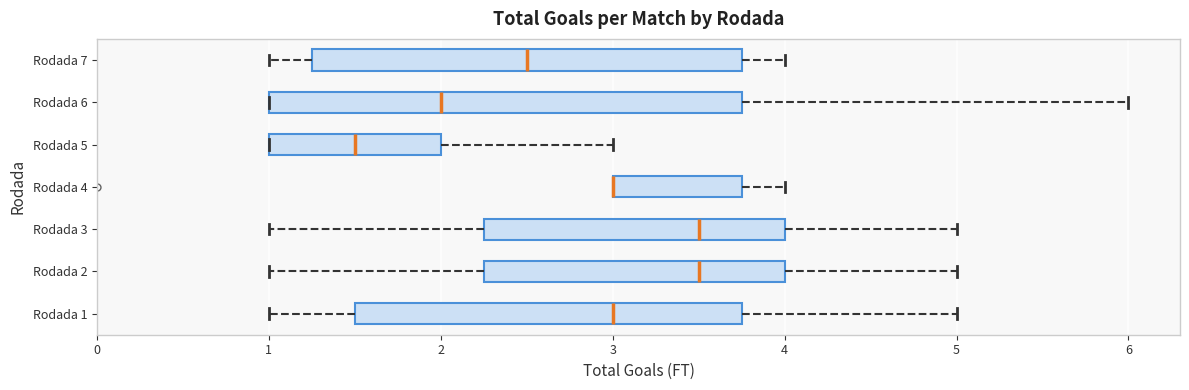

Reading bottom to top, transcribe this box plot: for each box, give where its median line is, the range the box spans, and where its two whiskers end, as read against the x-axis. The values are not printed on the chart, so give them approximately, as read against the axis.

Rodada 1: median 3.0, box 1.5 to 3.8, whiskers 1.0 to 5.0
Rodada 2: median 3.5, box 2.3 to 4.0, whiskers 1.0 to 5.0
Rodada 3: median 3.5, box 2.3 to 4.0, whiskers 1.0 to 5.0
Rodada 4: median 3.0 (drawn on the box's left edge), box 3.0 to 3.8, whiskers 3.0 to 4.0
Rodada 5: median 1.5, box 1.0 to 2.0, whiskers 1.0 to 3.0
Rodada 6: median 2.0, box 1.0 to 3.8, whiskers 1.0 to 6.0
Rodada 7: median 2.5, box 1.3 to 3.8, whiskers 1.0 to 4.0